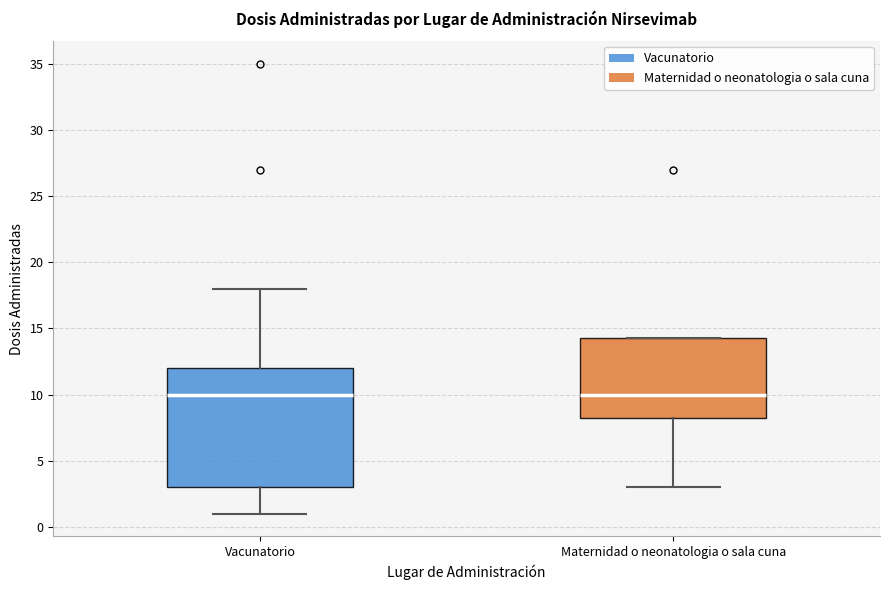

Which box is the tallest, from its lower edge to its upper edge?

Vacunatorio